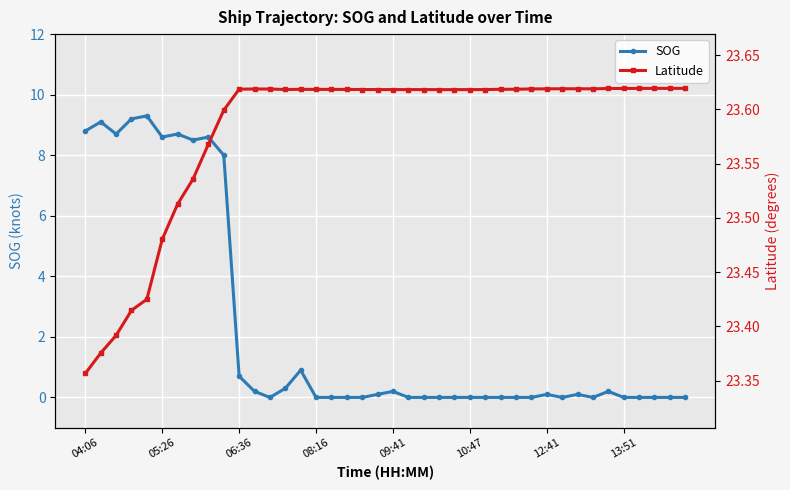

What is the value of the SOG point at the 21st from the left?

0.2